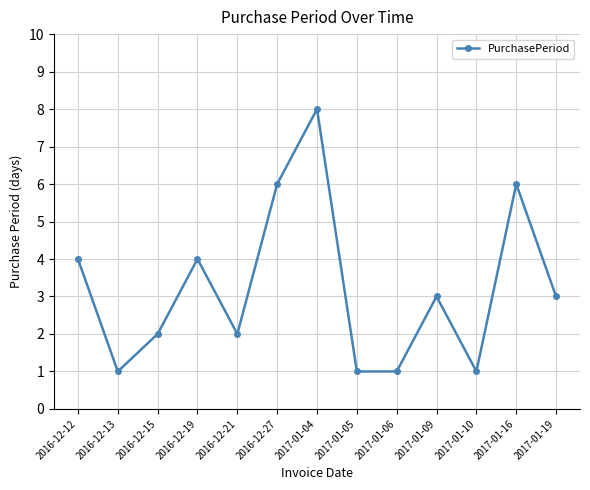

Reading right to left, transcribe all the data shown in this chart.

3	6	1	3	1	1	8	6	2	4	2	1	4